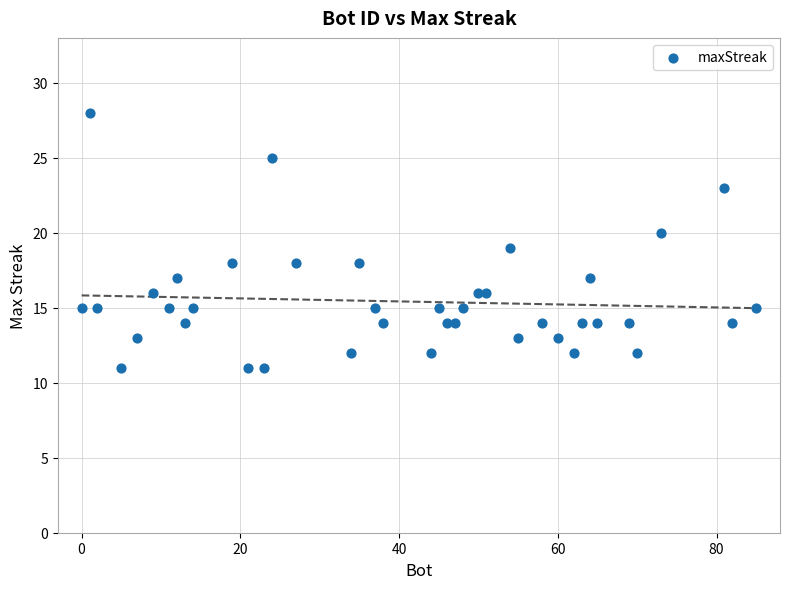

What is the range of Y values (max minus min)?

17